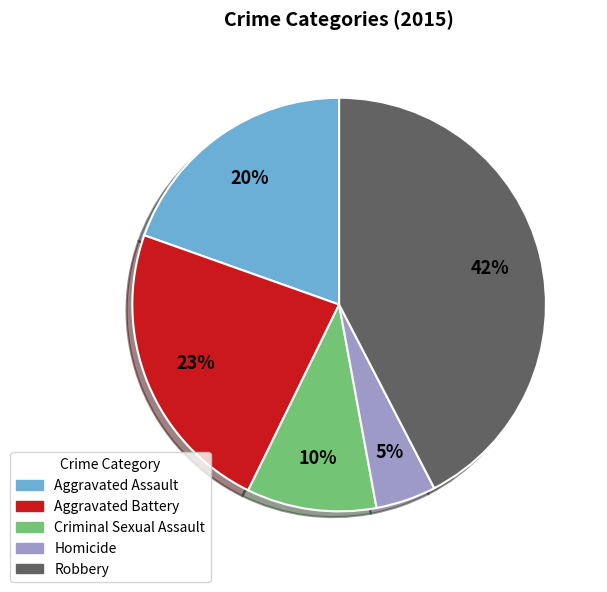

How many slices are in this pie chart?

5